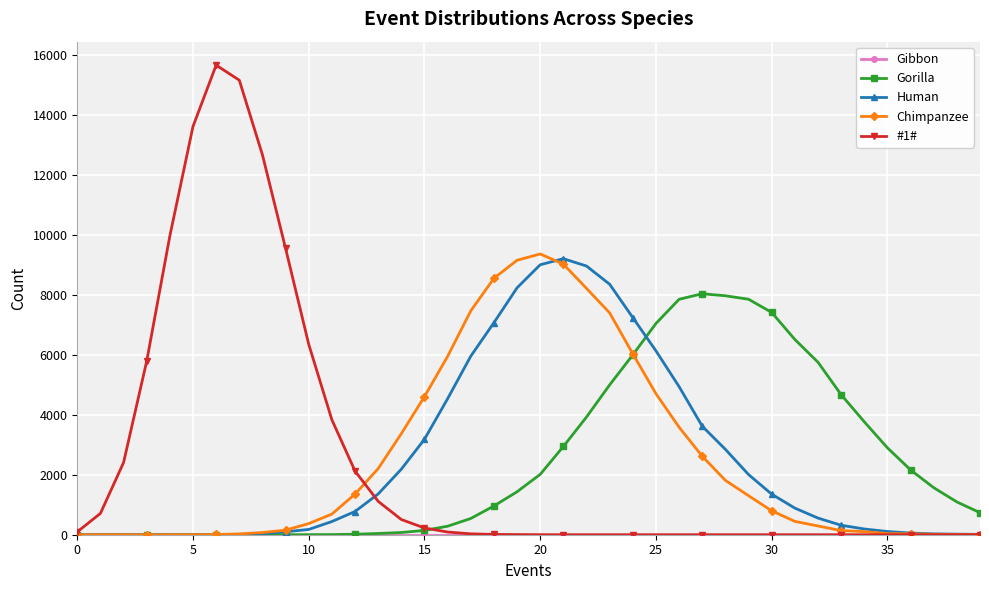

What is the maximum value for Human?

9215